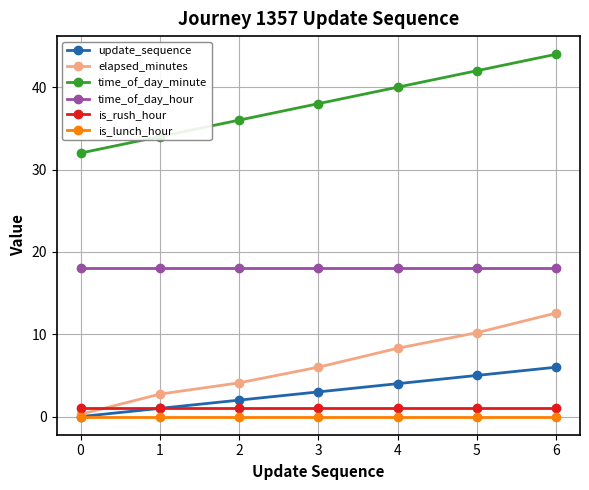

Reading left to right, list all the values displayed in this chart.

update_sequence: 0.0	1.0	2.0	3.0	4.0	5.0	6.0
elapsed_minutes: 0.3	2.7	4.1	6.0	8.3	10.2	12.6
time_of_day_minute: 32.0	34.0	36.0	38.0	40.0	42.0	44.0
time_of_day_hour: 18.0	18.0	18.0	18.0	18.0	18.0	18.0
is_rush_hour: 1.0	1.0	1.0	1.0	1.0	1.0	1.0
is_lunch_hour: 0.0	0.0	0.0	0.0	0.0	0.0	0.0